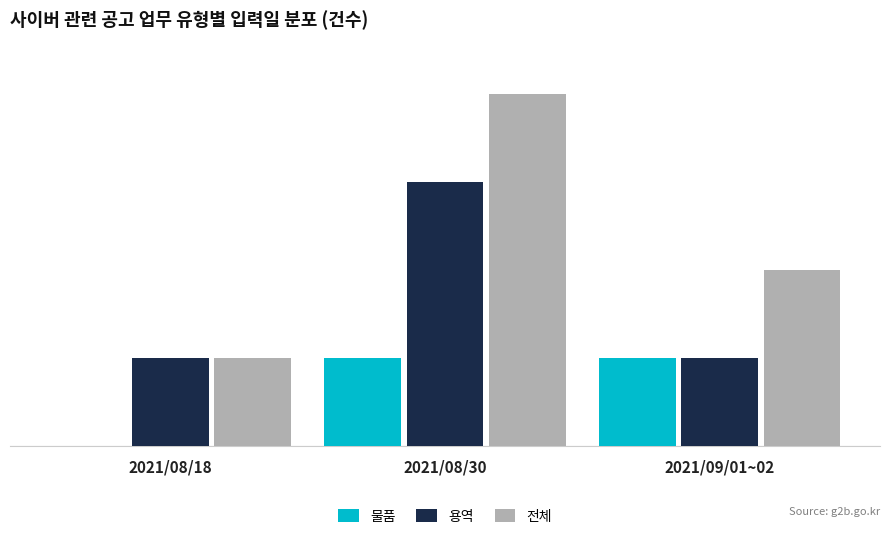

Are the bars grouped side by side (vs. stacked)?

Yes